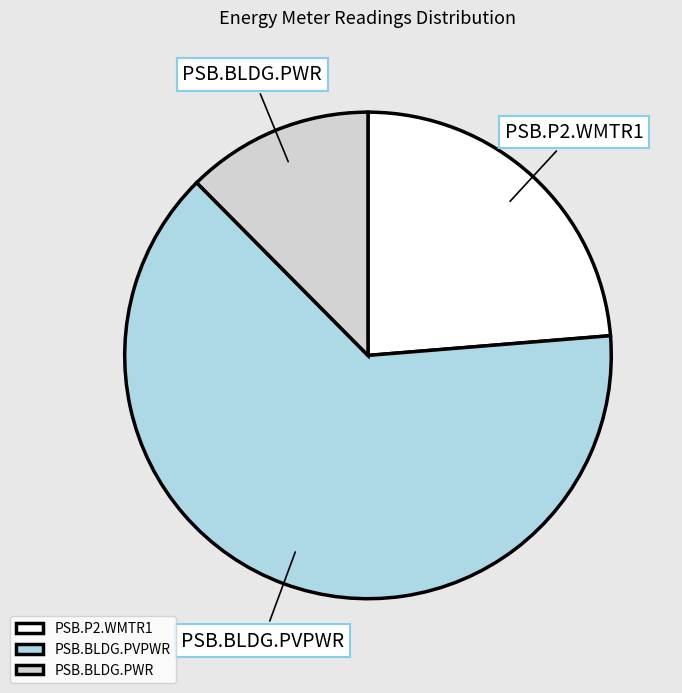

Do PSB.P2.WMTR1 and PSB.BLDG.PVPWR together represent more than half of the pie?

Yes